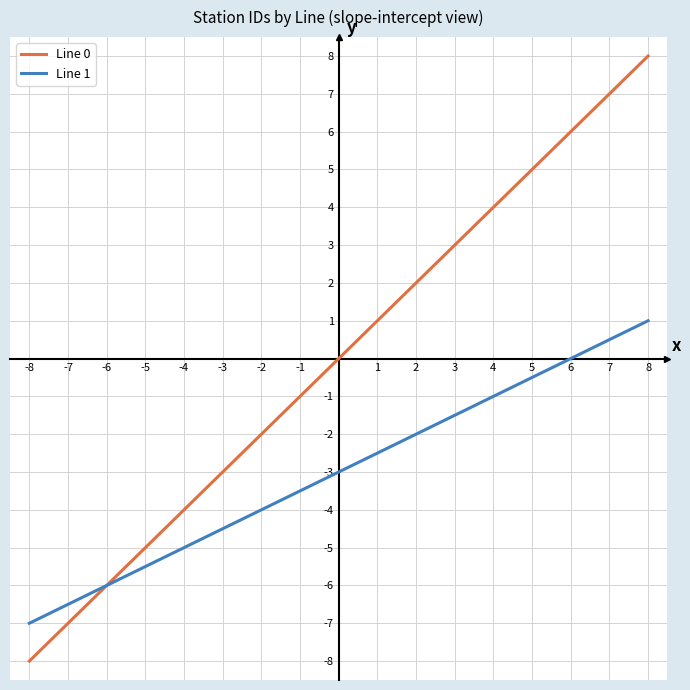

What is the sum of all Line 1 values?

-111.0